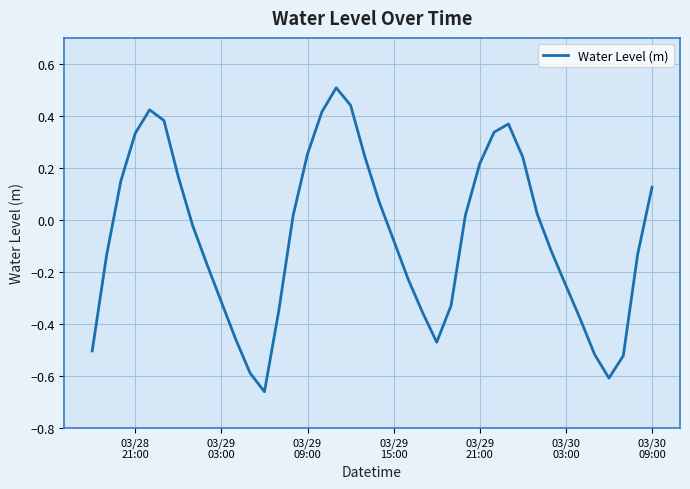

What is the greatest value displayed?

0.5